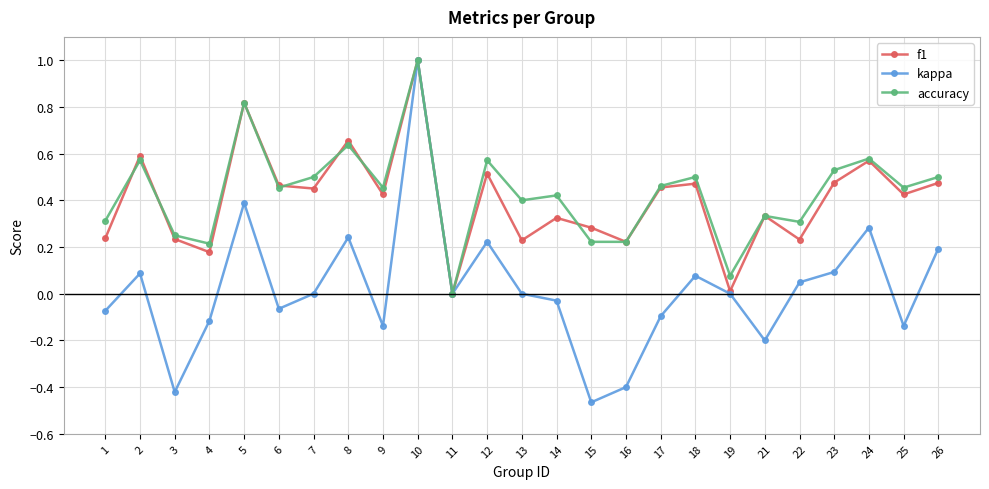

What is the maximum value shown in the chart?

1.0